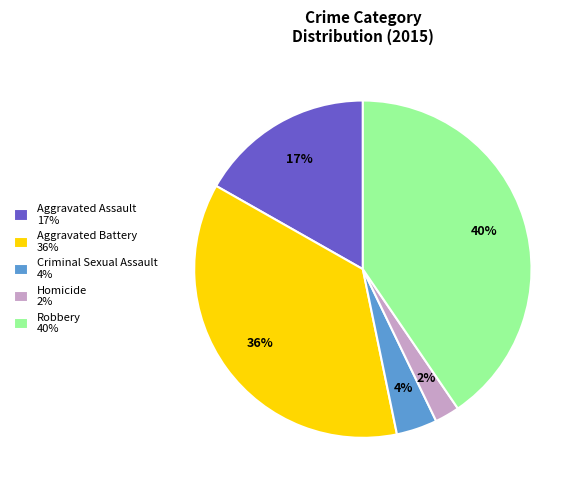

Is there a majority slice in this chart?

No